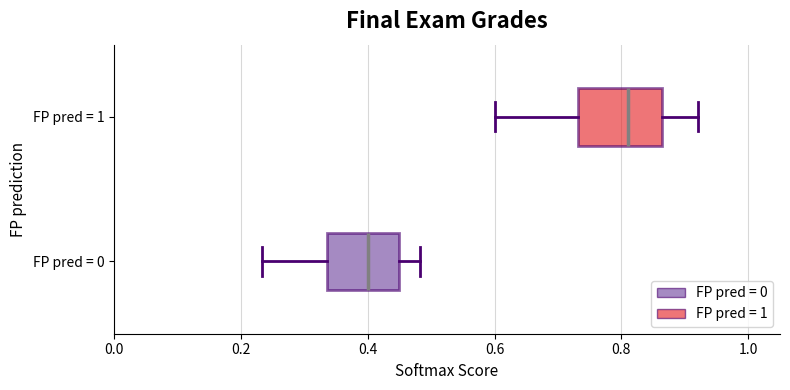

Which box's median line is the furthest to the right?

FP pred = 1